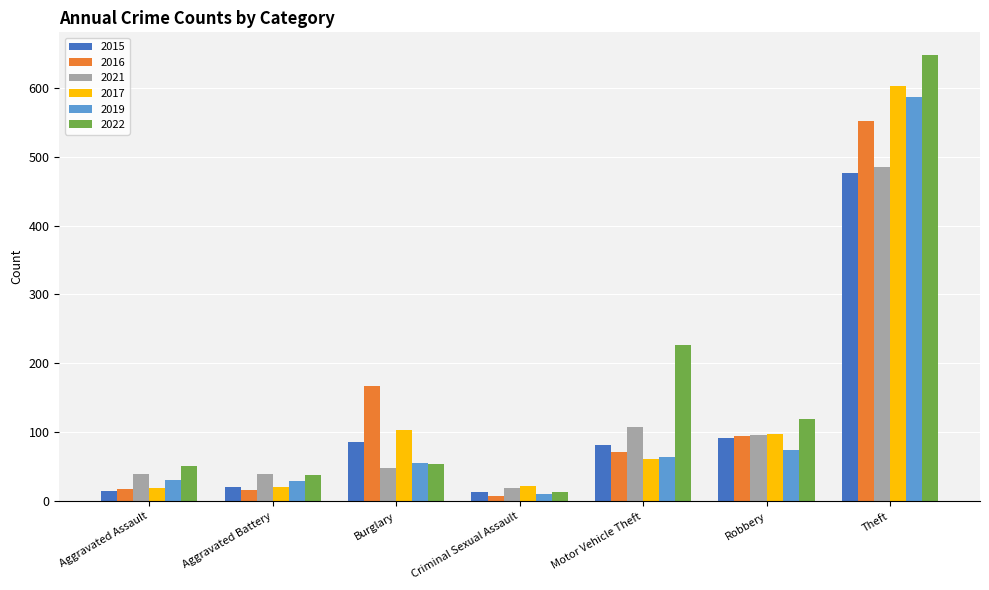

Does the chart contain any negative values?

No